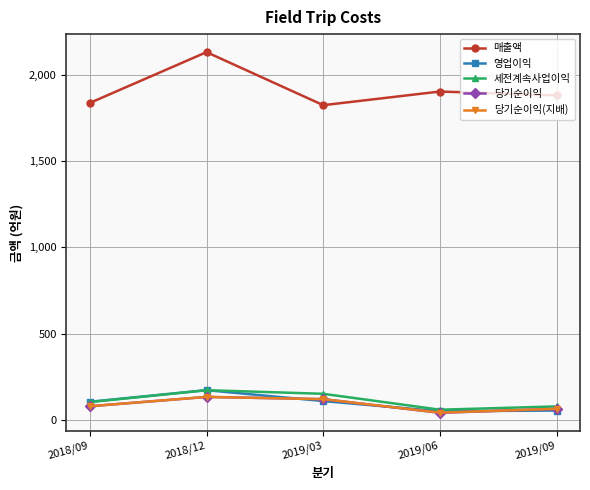

True or false: 매출액 and 영업이익 cross at least once.

False